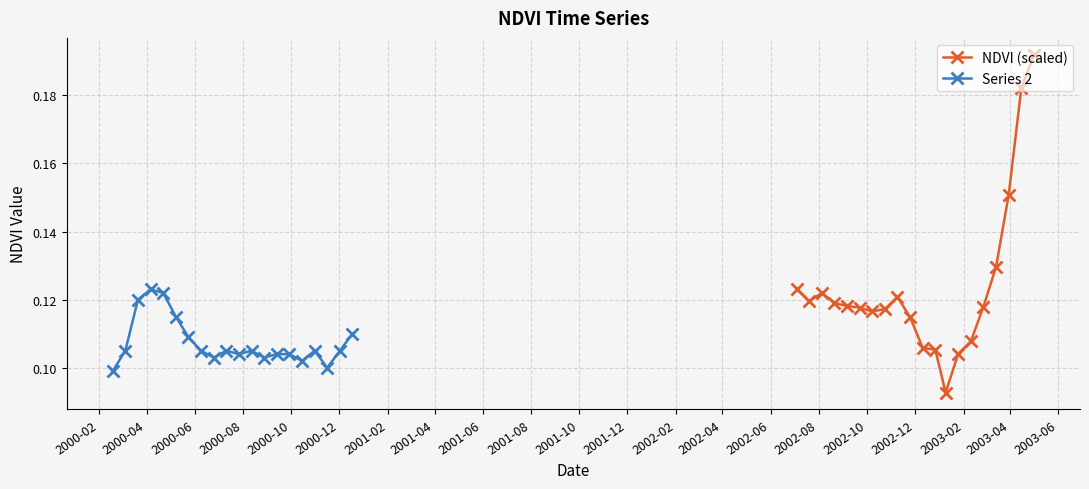

Count the NDVI (scaled) values in the range 0 to 1.

20